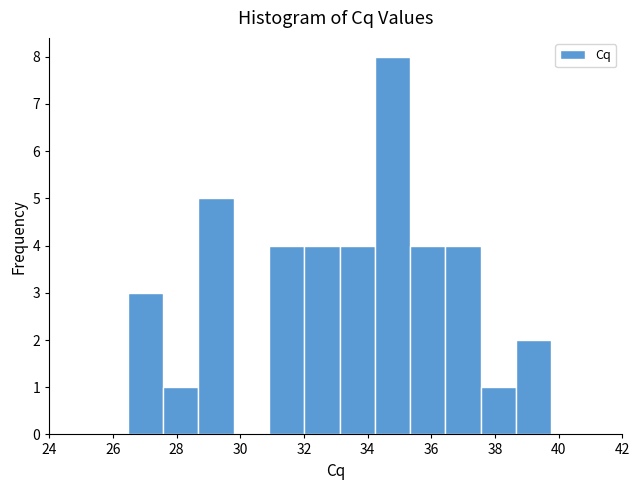

Reading left to right, transcribe this chart: for each bar, give the range it covers on the x-axis and its height. Neither the bar edges nor the heights are printed on the chart, so give them approximately, as read against the axes.

26.4 to 27.6: 3
27.6 to 28.6: 1
28.6 to 29.8: 5
29.8 to 31.0: 0
31.0 to 32.0: 4
32.0 to 33.2: 4
33.2 to 34.2: 4
34.2 to 35.4: 8
35.4 to 36.4: 4
36.4 to 37.6: 4
37.6 to 38.6: 1
38.6 to 39.8: 2